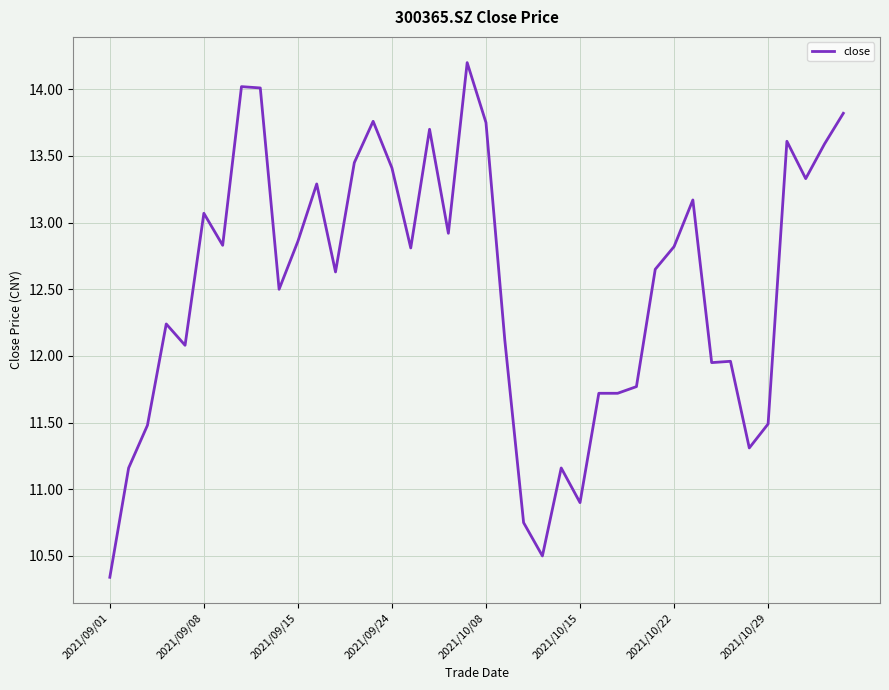

What is the greatest value displayed?

14.2